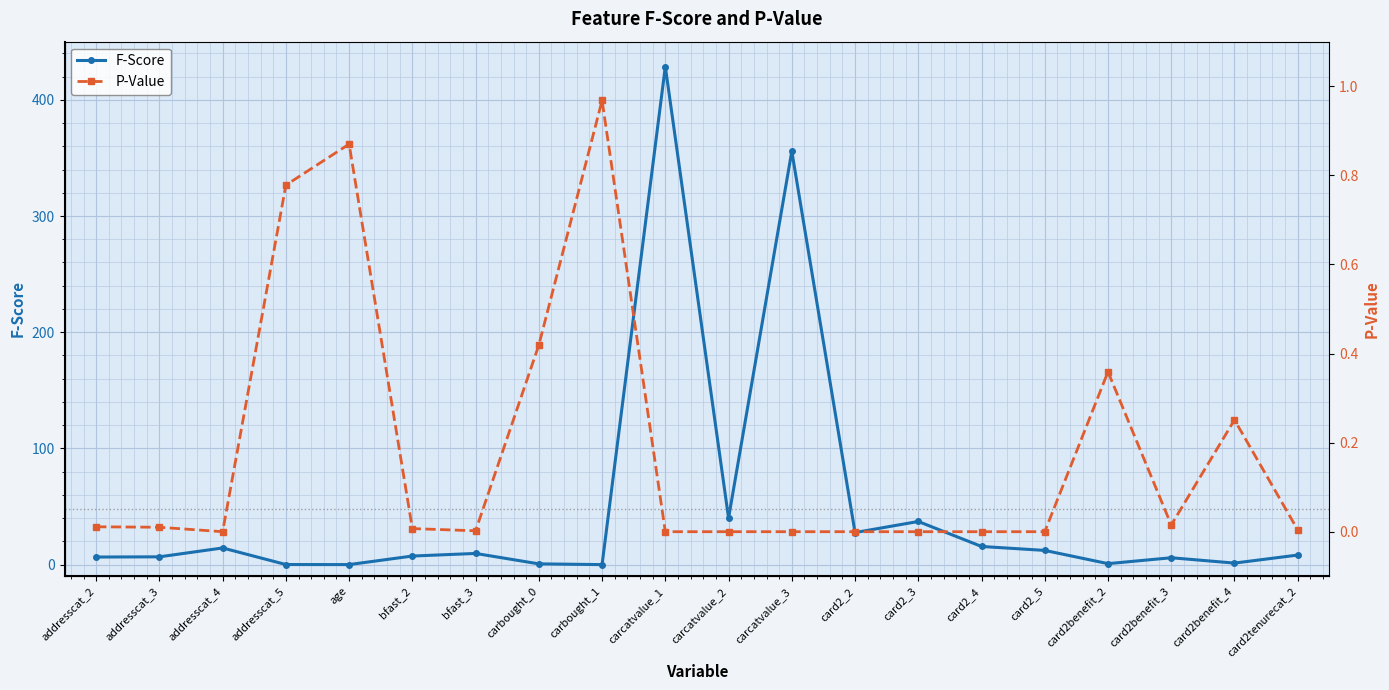

List the series in order of their overall mean, highest first.

F-Score, P-Value